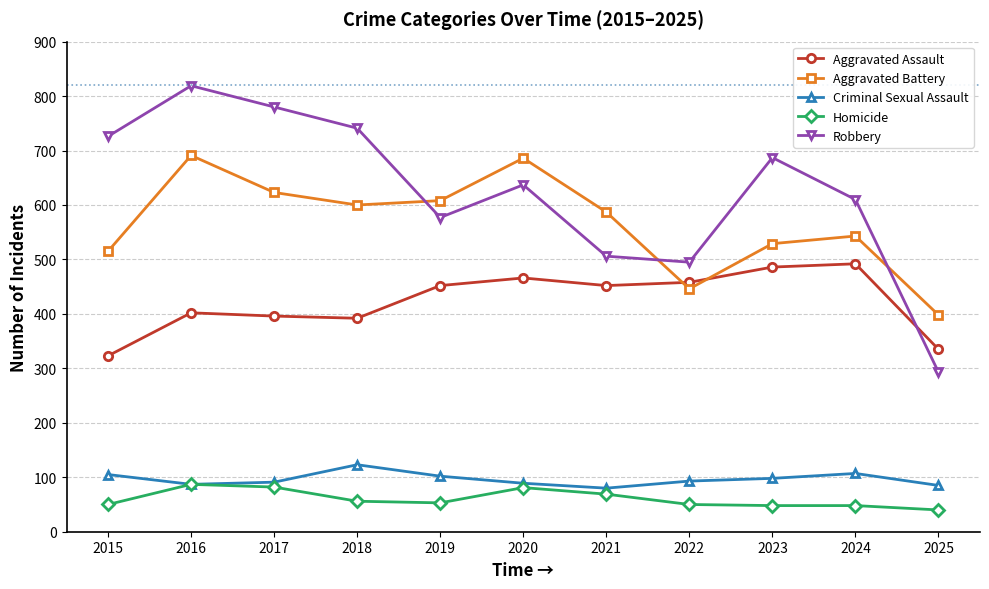

The value of Aggravated Assault at 2015 is 323. True or false?

True